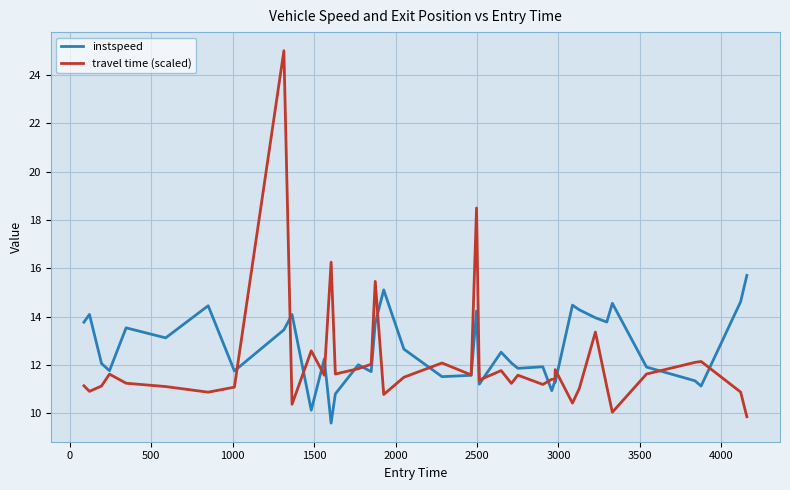

Which series has the largest range (max minus min)?

travel time (scaled)